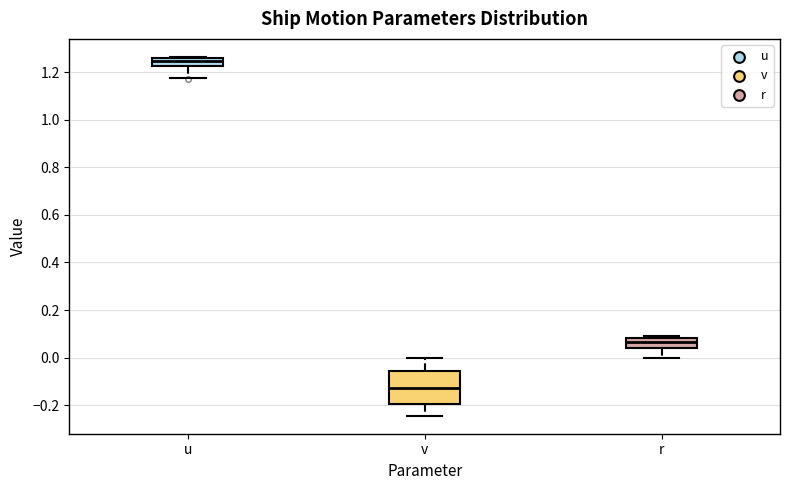

Reading left to right, read every box against the y-axis: the position of its median line, the range the box covers, and the ends of its whiskers. The values are not printed on the chart, so give them approximately, as read against the axis.

u: median 1.24, box 1.22 to 1.26, whiskers 1.18 to 1.26
v: median -0.12, box -0.20 to -0.06, whiskers -0.24 to 0.00
r: median 0.06, box 0.04 to 0.08, whiskers 0.00 to 0.08 (just above the box's upper edge)